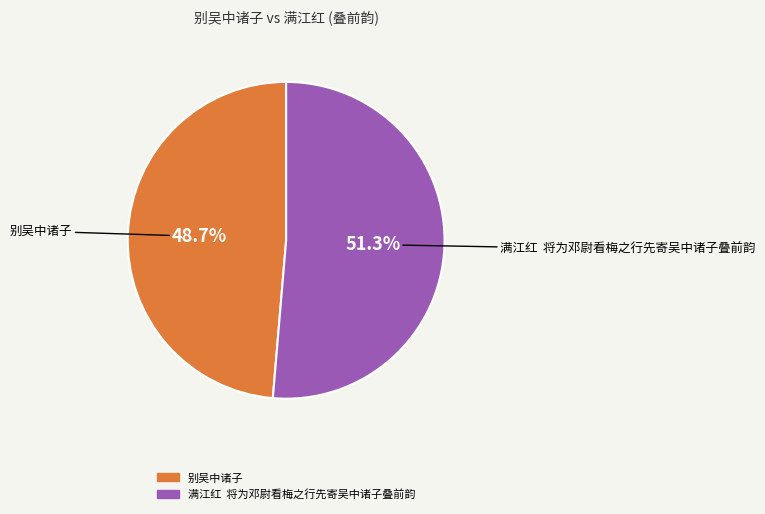

Is it true that 别吴中诸子 is 49% of the pie?

True